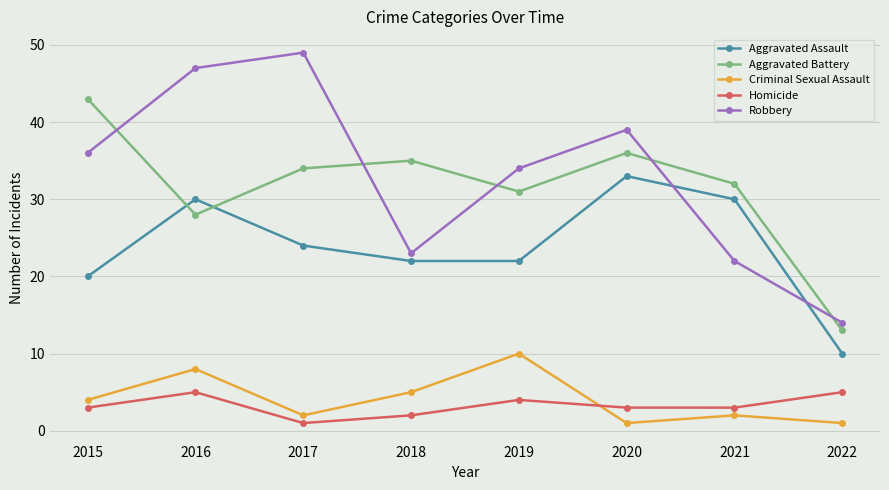

True or false: Homicide and Aggravated Battery cross at least once.

False